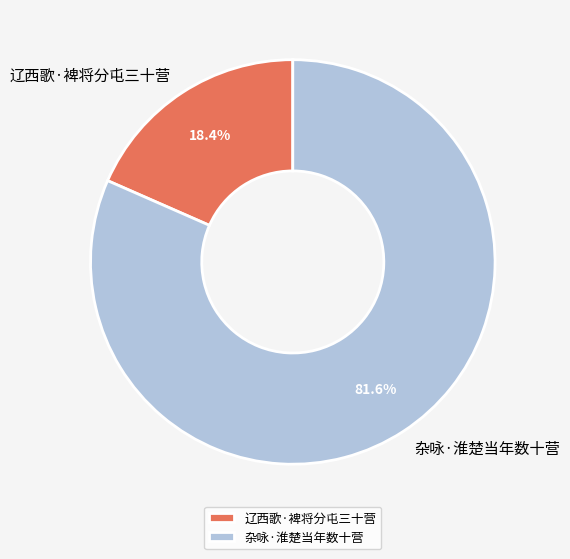

What percentage is the 辽西歌·裨将分屯三十营 slice, to the nearest percent?

18%